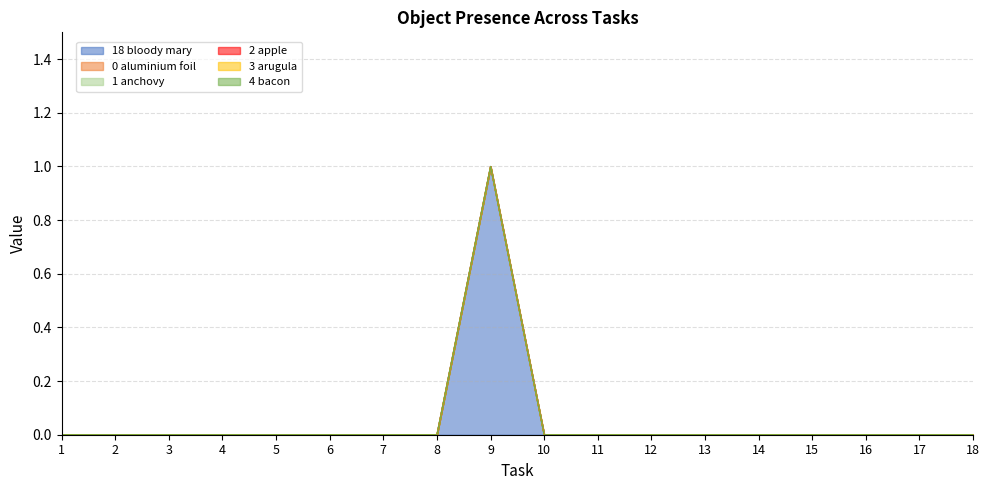

True or false: Object_3_arugula and Object_2_apple cross at least once.

False